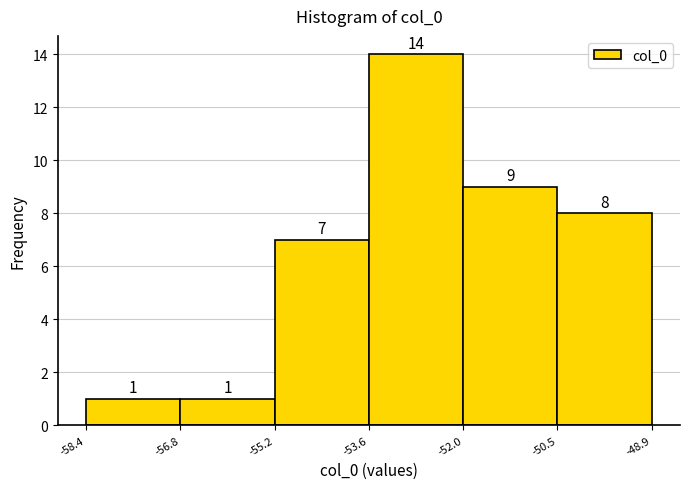

Over which range of the x-axis is the bar tallest?

-53.6 to -52.0